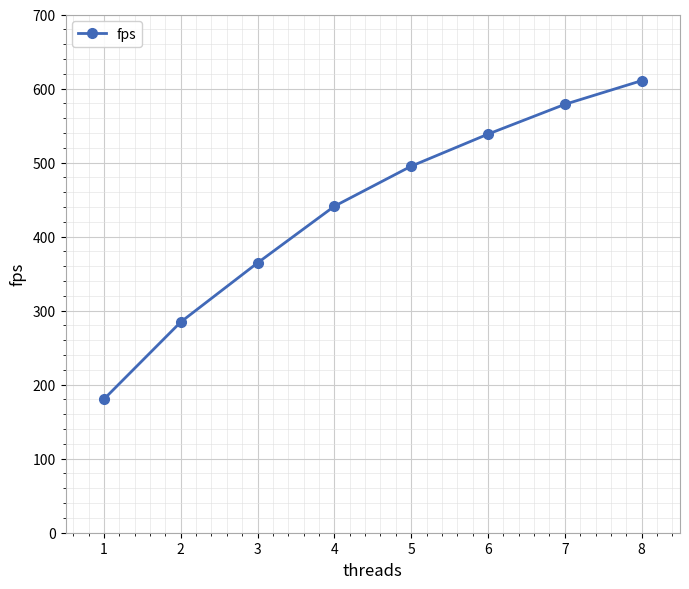

Reading left to right, transcribe all the data shown in this chart.

1=180.4	2=284.6	3=364.5	4=441.0	5=495.1	6=538.4	7=578.6	8=610.6